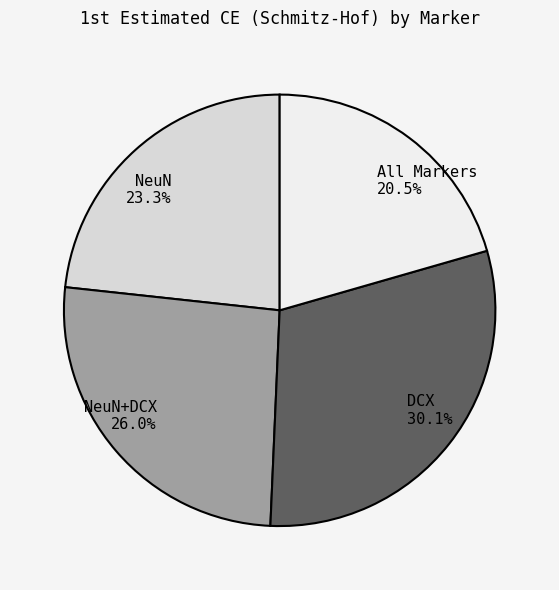

Which category has the biggest portion of the pie?

DCX